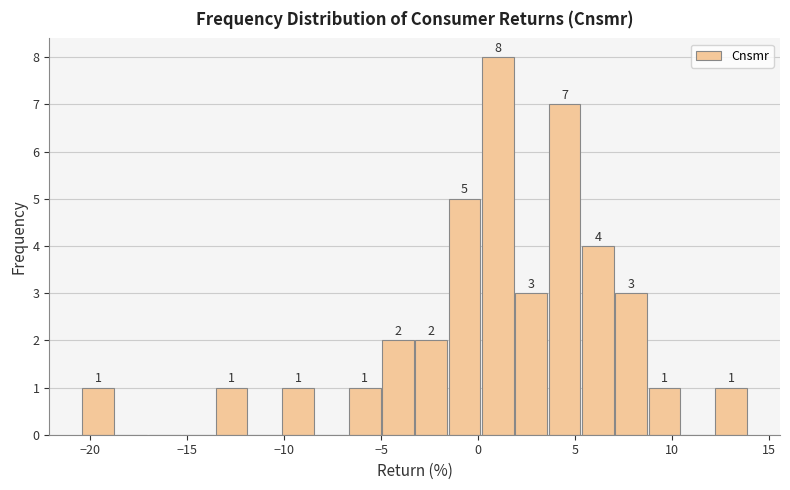

Read against the x-axis, roughly where is the centre of the tallest bar?

1.0